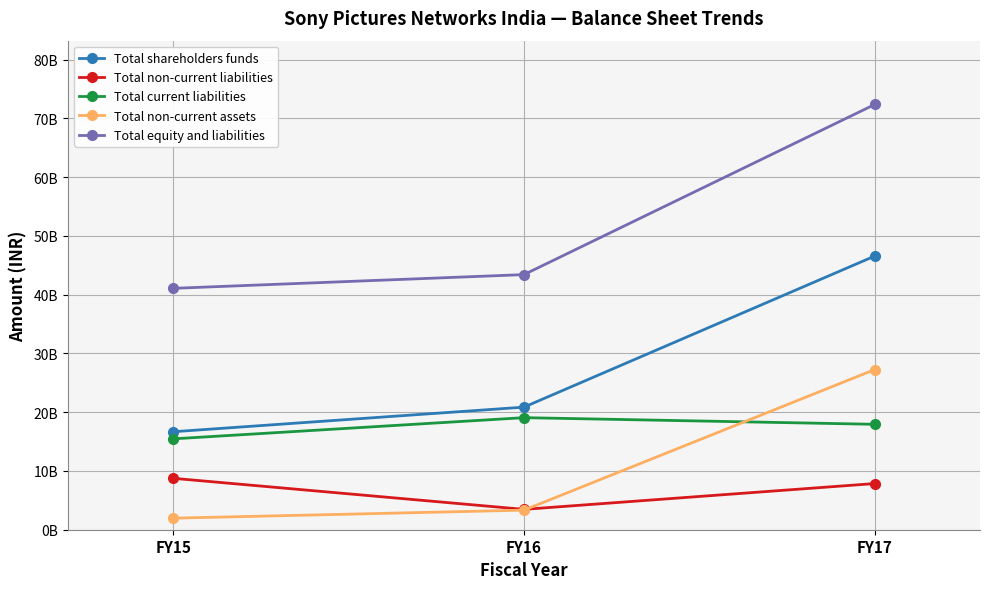

What is the value of the Total non-current assets point at the 3rd from the left?

27258230000